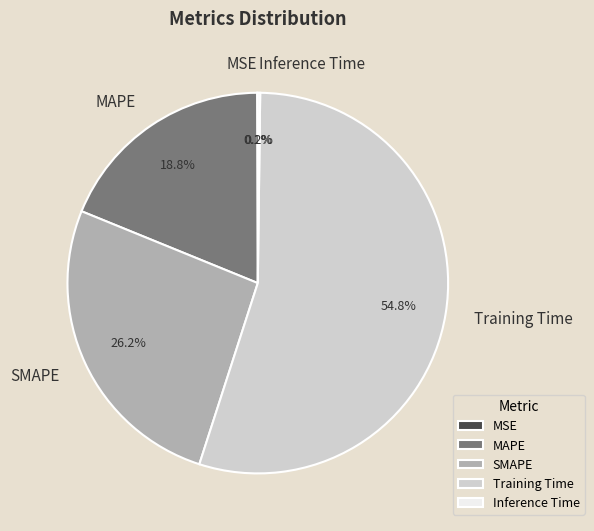

What is the total percentage of MAPE and SMAPE?

45.0%